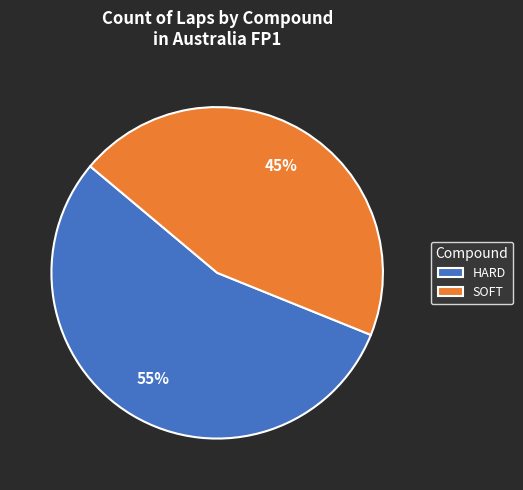

Rank the categories by value from lowest to highest.

SOFT, HARD